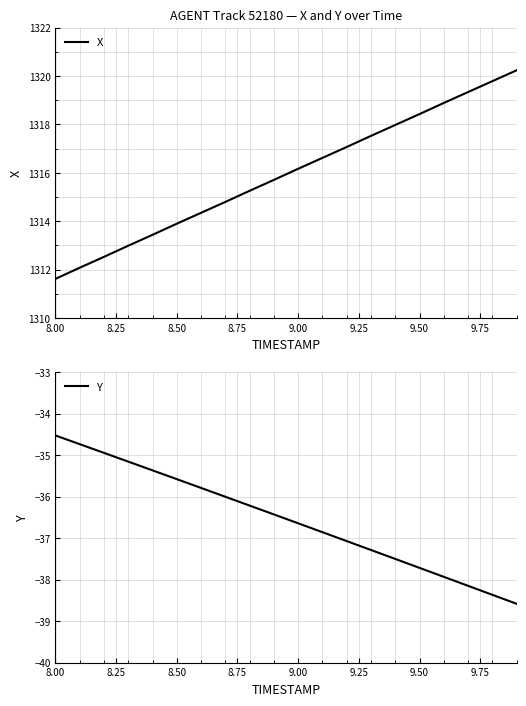

True or false: Y and X intersect in this chart.

False